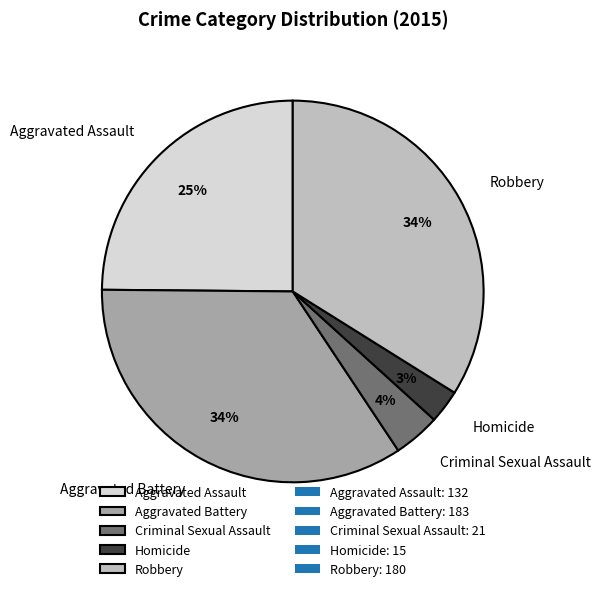

Is the sum of Robbery and Aggravated Assault greater than half?

Yes